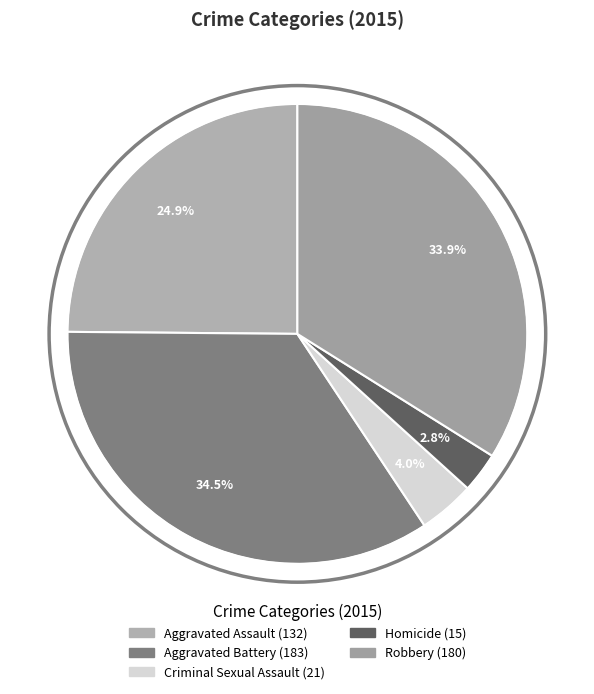

What is the smallest slice in the pie chart?

Homicide